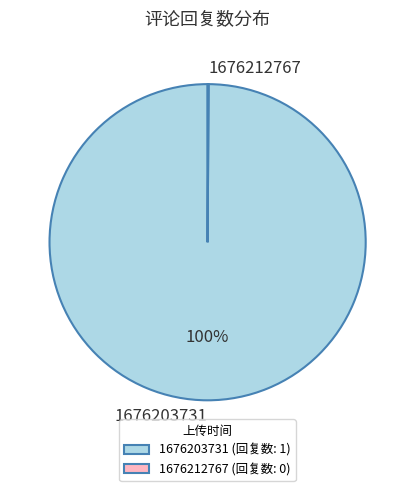

What percentage is the 1676203731 slice, to the nearest percent?

100%